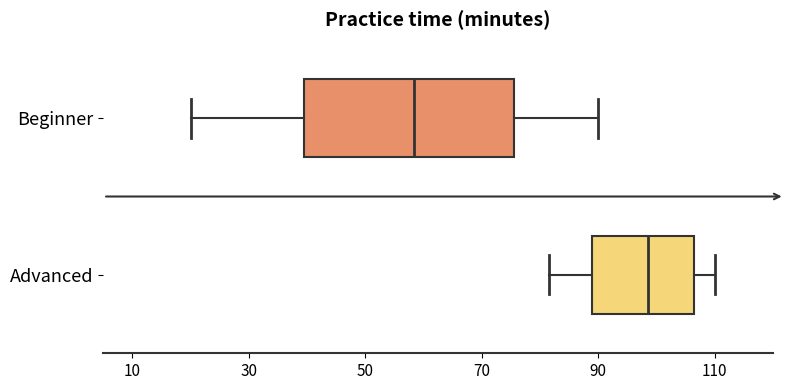

Which box has the furthest to the left median line?

Beginner